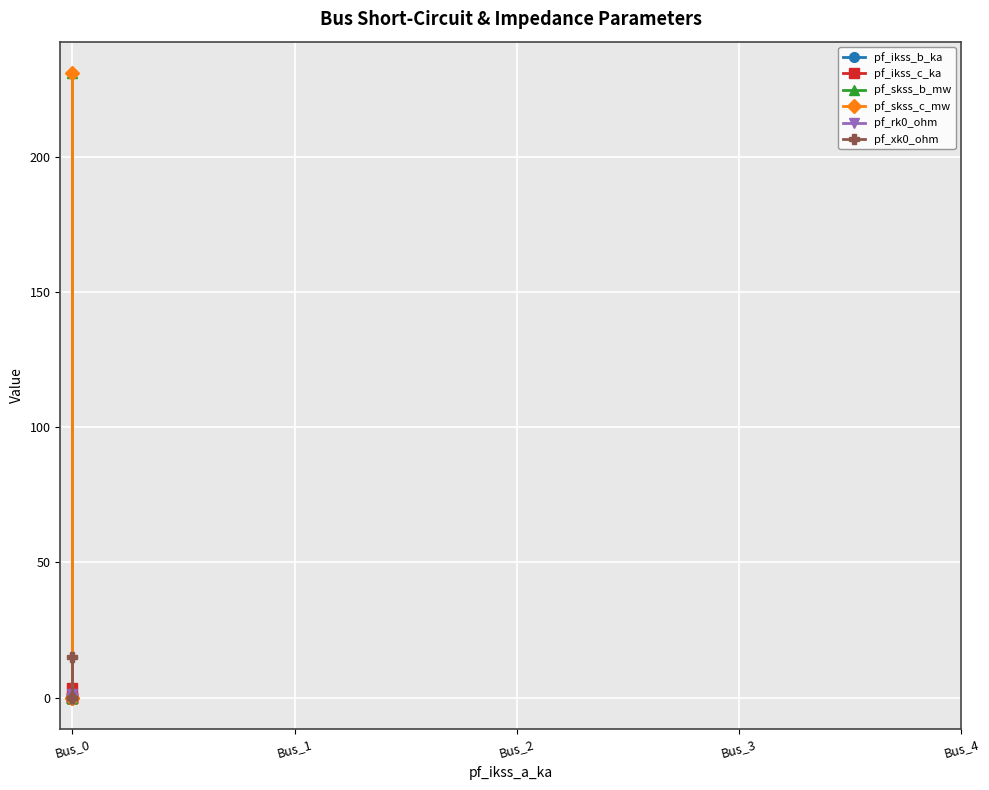

True or false: pf_skss_c_mw and pf_rk0_ohm cross at least once.

False